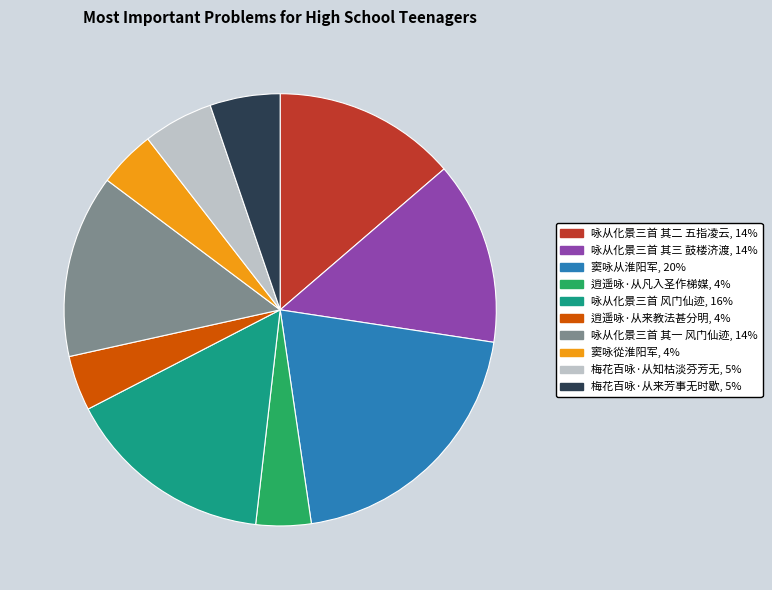

Is the sum of 咏从化景三首 其三 鼓楼济渡 and 梅花百咏·从来芳事无时歇 greater than half?

No